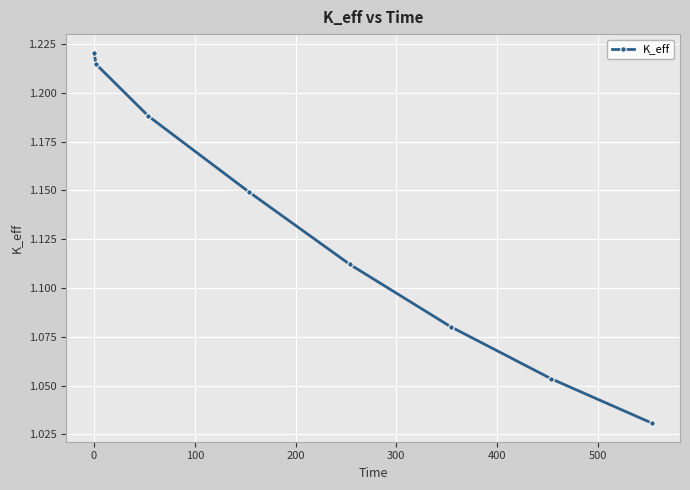

True or false: the data has more than 1 interior local peaks.

False